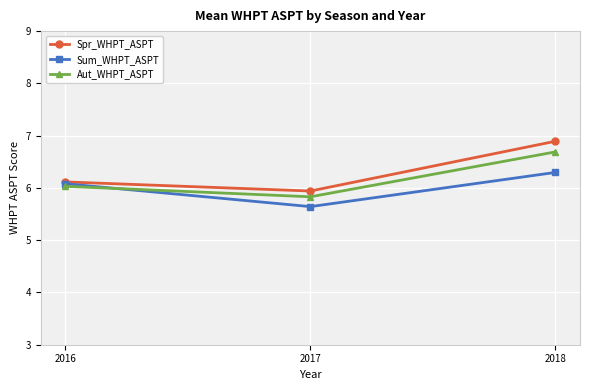

Where is Sum_WHPT_ASPT nearest to the value 5?

2017